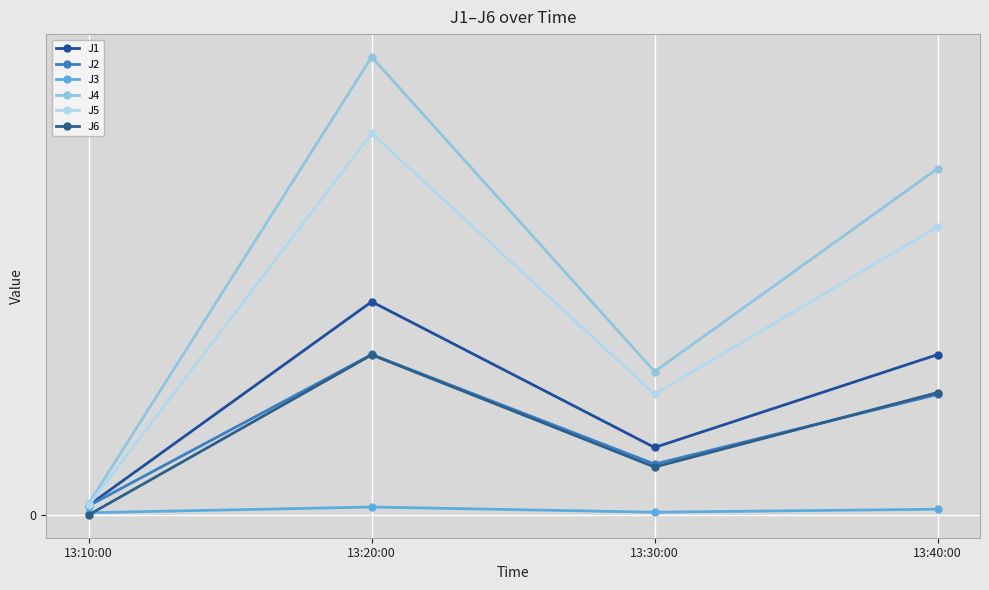

Is the value of J2 at 13:10:00 greater than the value of J1 at 13:20:00?

No